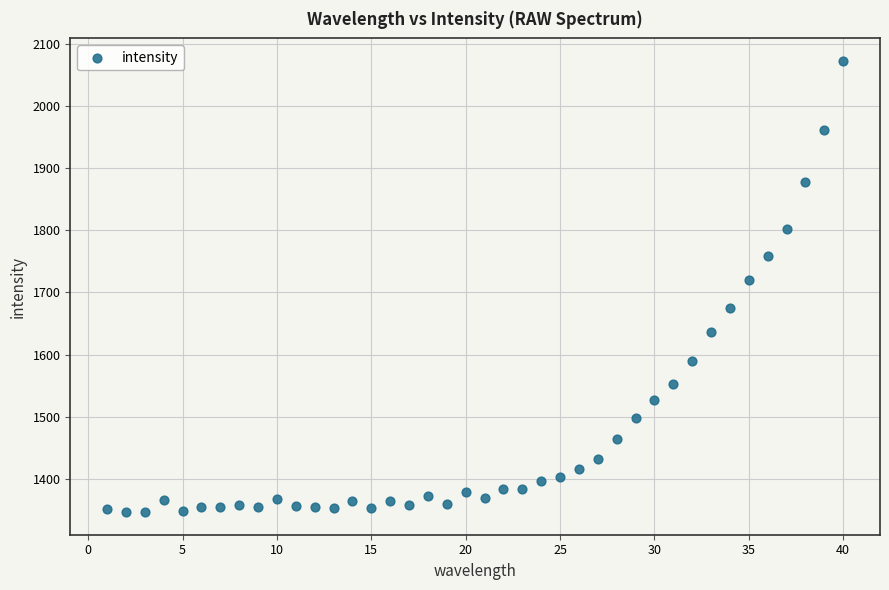

What Y value in the scatter plot is closest to 1709?

1720